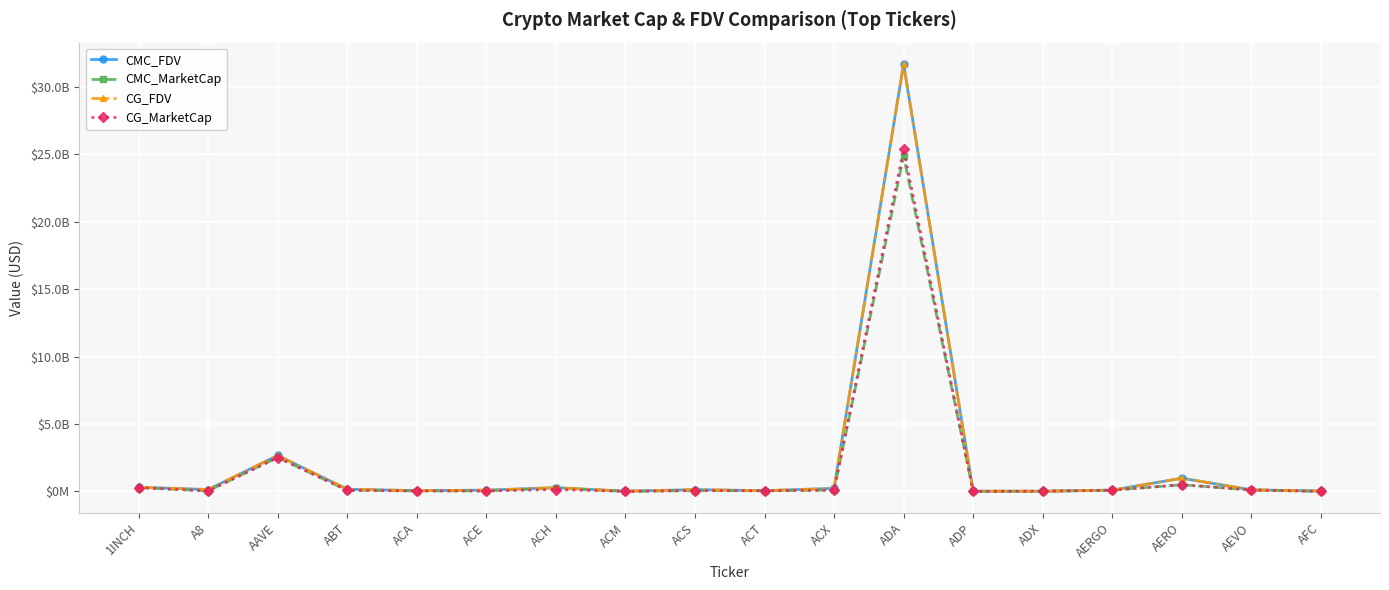

What is the value of the CG_FDV point at the 8th from the left?

16634447.0